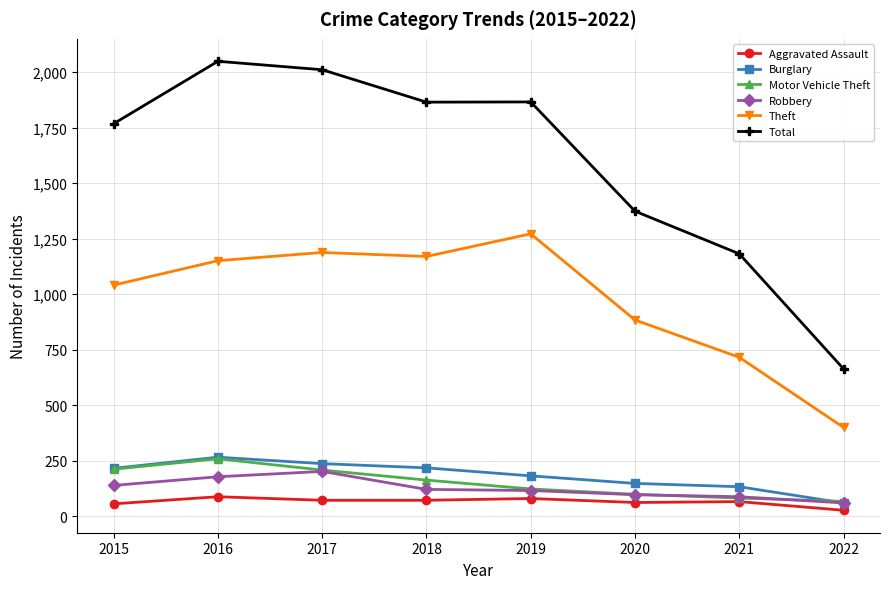

Rank the categories by Theft value from lowest to highest.

2022, 2021, 2020, 2015, 2016, 2018, 2017, 2019